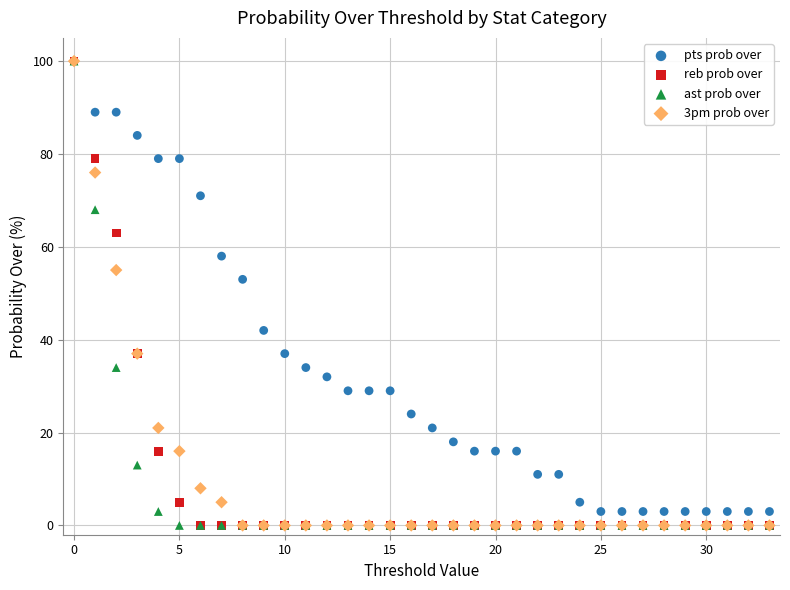

In the pts prob over series, what Y value is closest to 51?

53